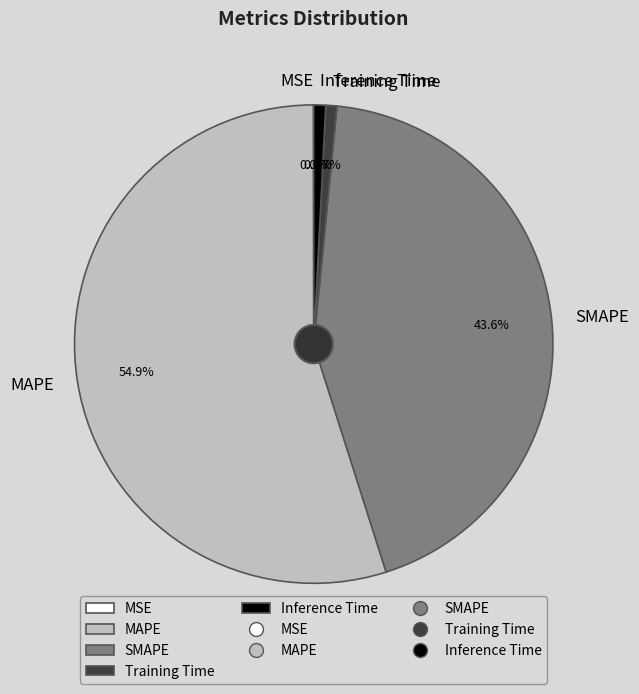

To the nearest percent, what percentage of the pie is SMAPE?

44%